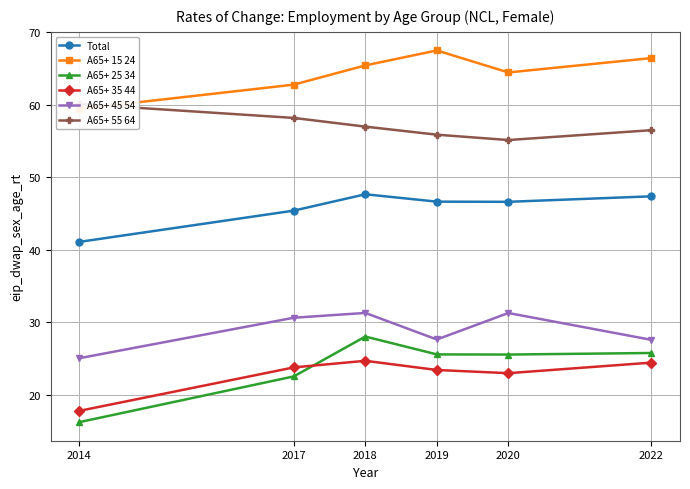

What is the sum of the A65+ 15 24 values at 2020 and 2019?

131.9